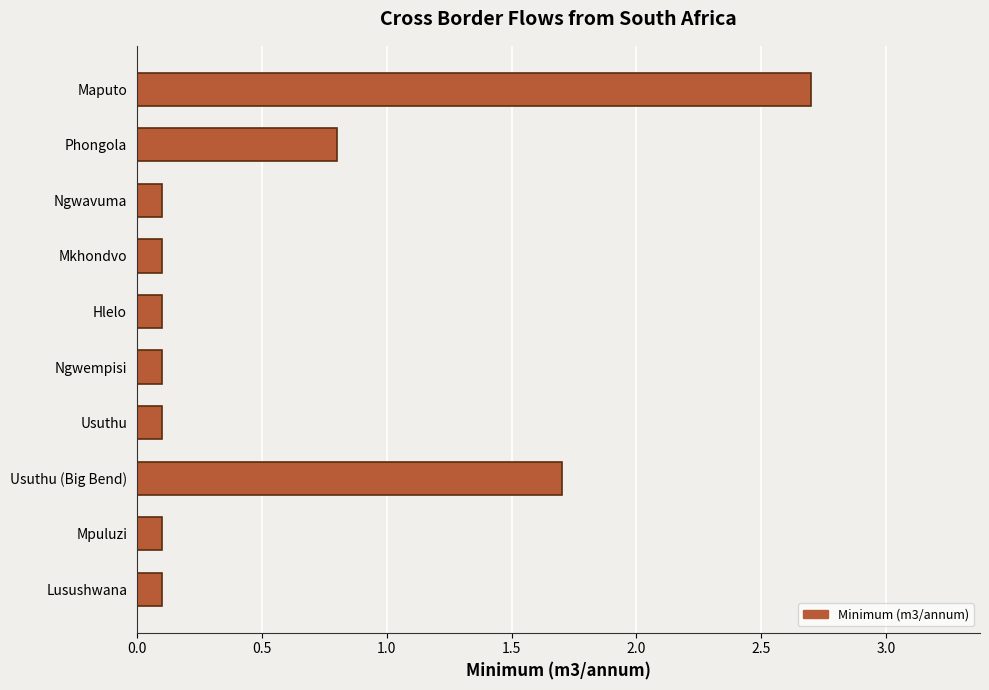

Reading bottom to top, transcribe all the data shown in this chart.

0.1	0.1	1.7	0.1	0.1	0.1	0.1	0.1	0.8	2.7